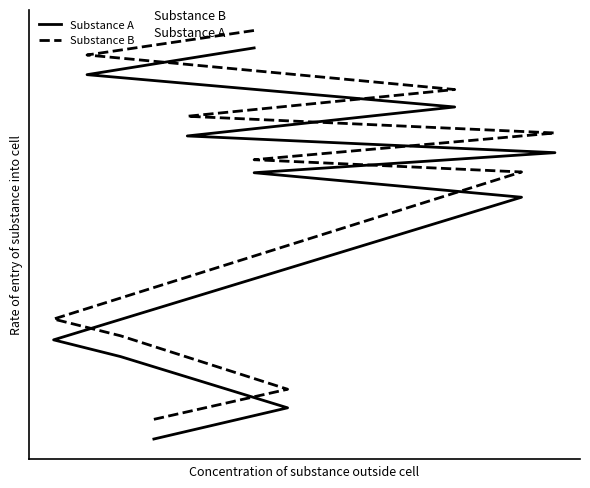

What is the average value of the Substance A series?

783